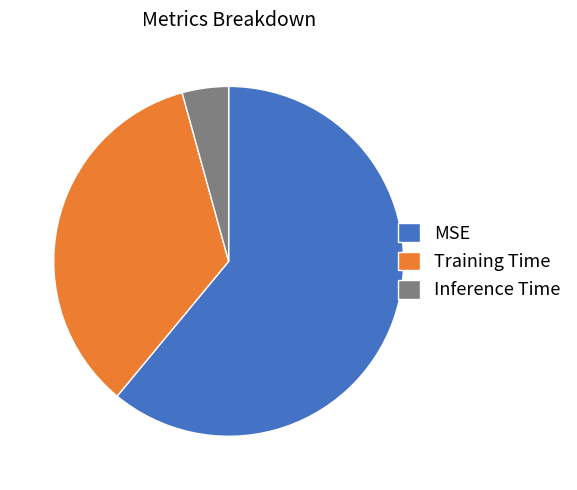

Between Training Time and MSE, which is larger?

MSE